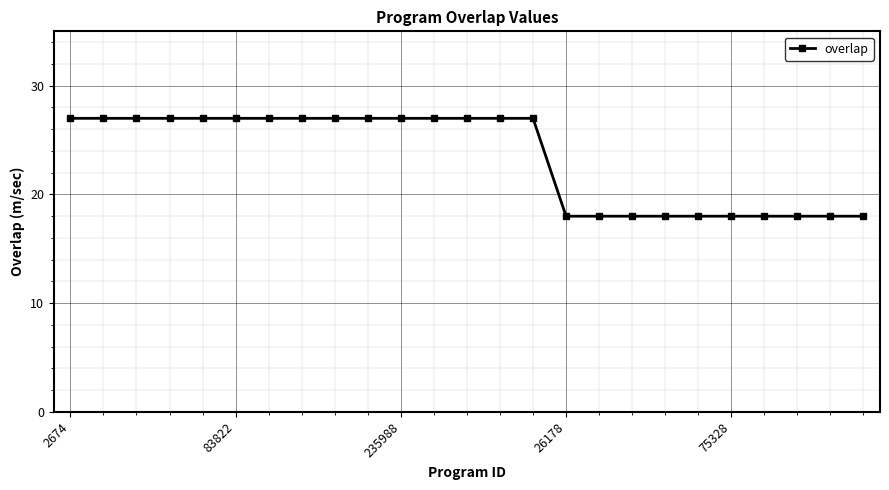

Count the number of data series in this chart.

1